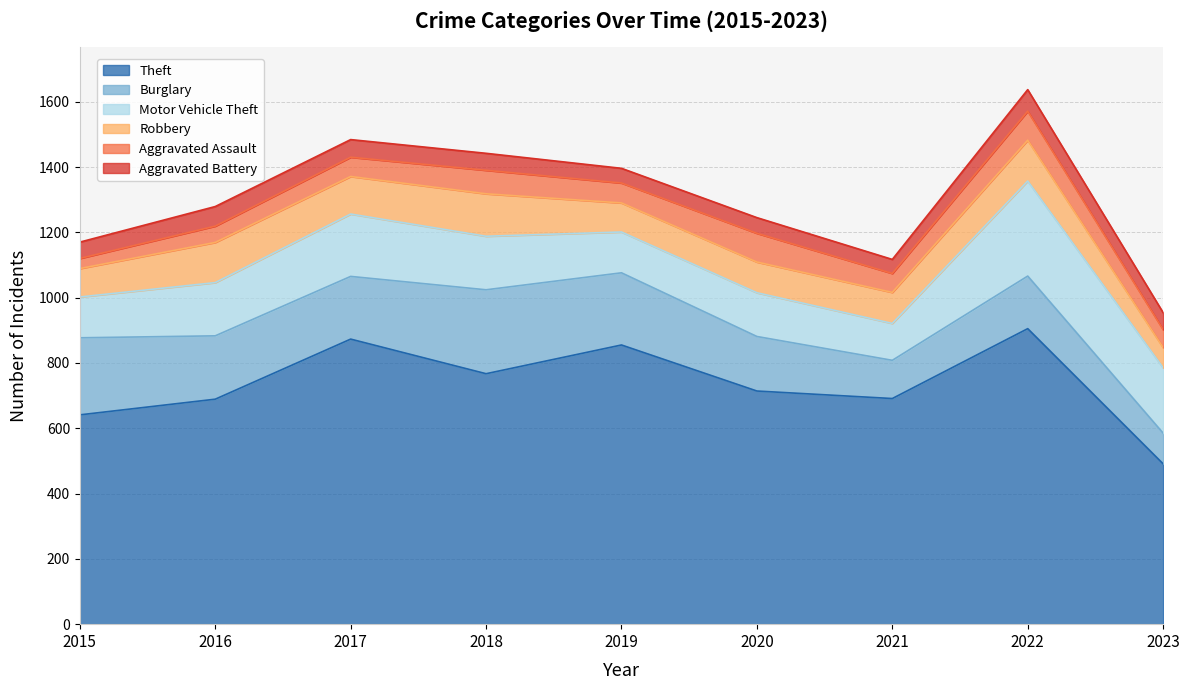

True or false: Motor Vehicle Theft and Robbery intersect in this chart.

False